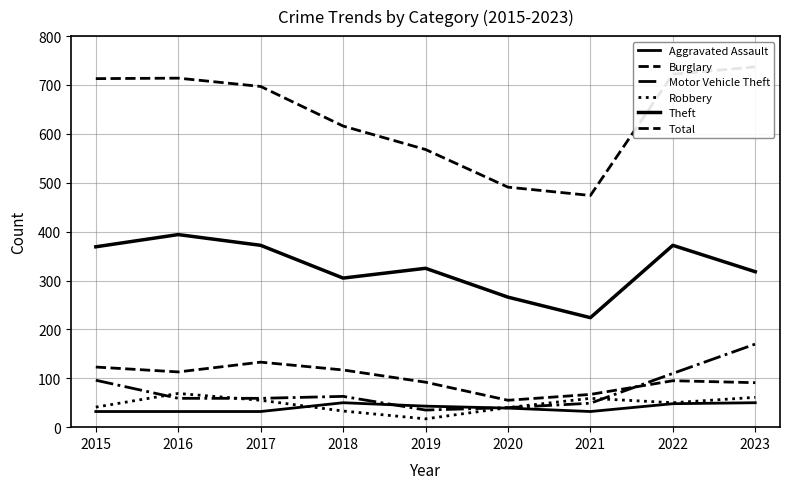

Reading left to right, list all the values displayed in this chart.

Aggravated Assault: 32	32	32	50	43	39	32	48	50
Burglary: 123	113	133	117	92	55	67	95	91
Motor Vehicle Theft: 96	59	59	63	35	40	49	110	170
Robbery: 41	69	55	33	17	40	59	50	61
Theft: 369	394	372	305	325	266	224	372	318
Total: 713	714	697	616	568	491	474	722	737